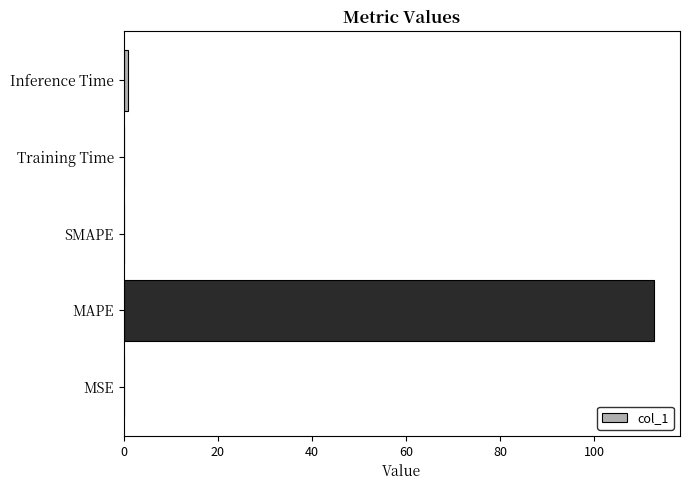

What is the sum of all values?

113.8